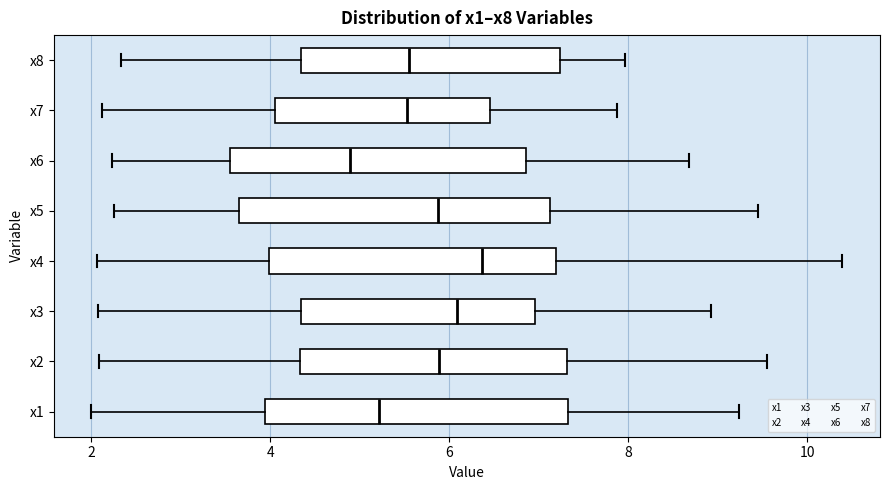

Where is the left edge of the box for x6 on the x-axis? The values are not printed on the chart, so give them approximately, as read against the axis.

3.6